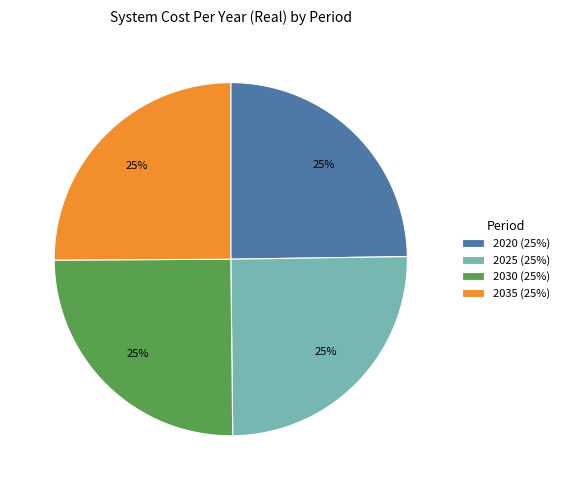

What percentage is the 2020 slice, to the nearest percent?

25%